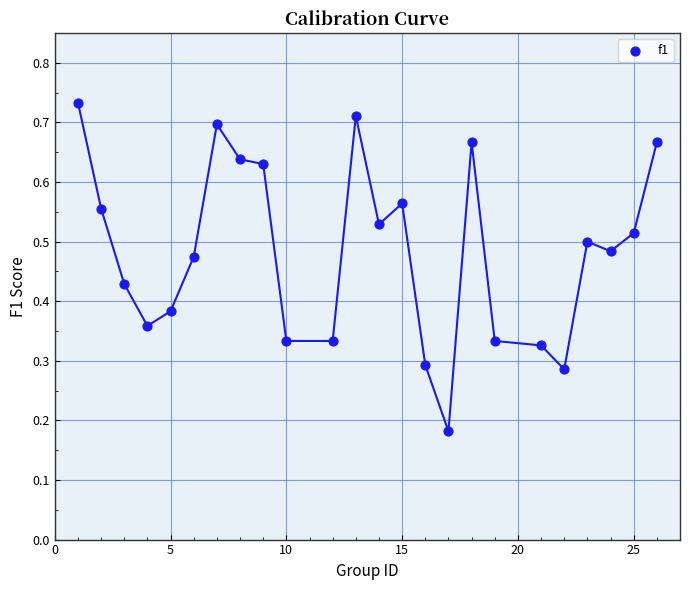

What is the range of X values (max minus min)?

25.0